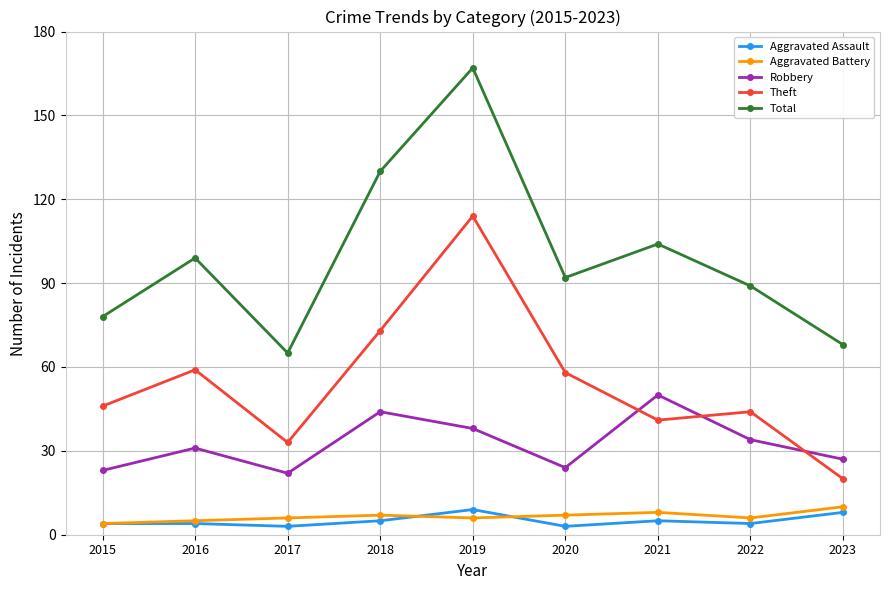

What are all the series names shown in the legend?

Aggravated Assault, Aggravated Battery, Robbery, Theft, Total